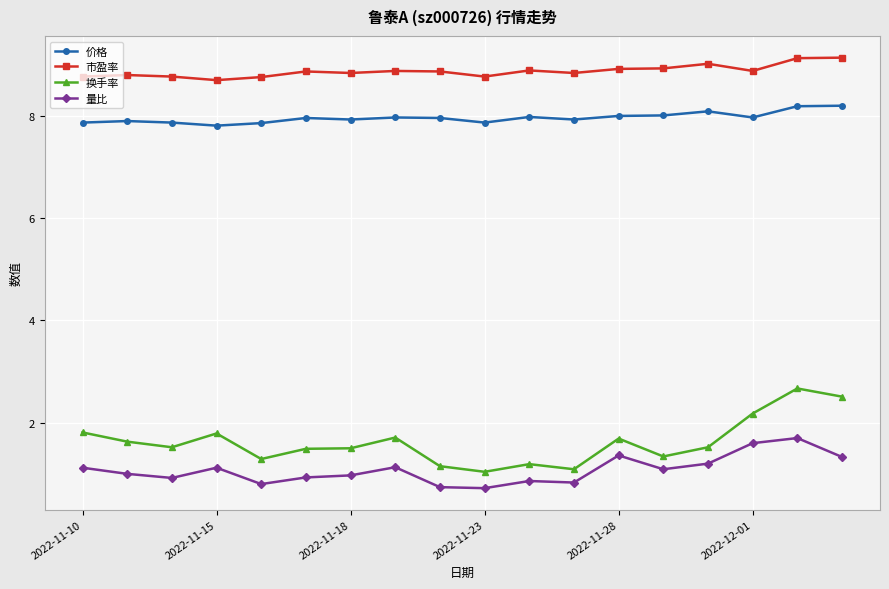

What is the value of the 价格 point at the 15th from the left?

8.1